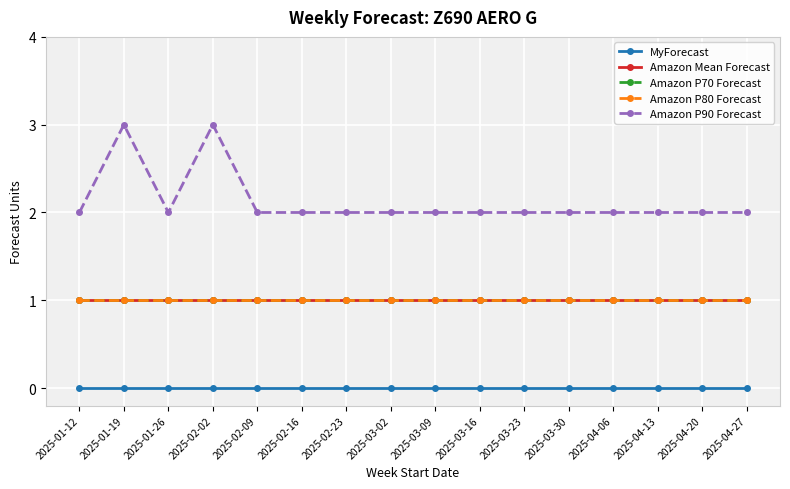

At which label is Amazon Mean Forecast closest to 1?

2025-01-12